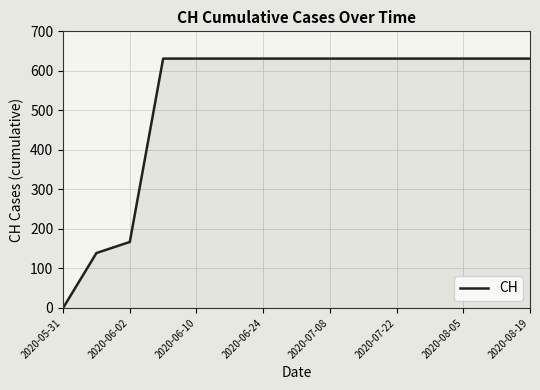

How many lines are shown in the chart?

1